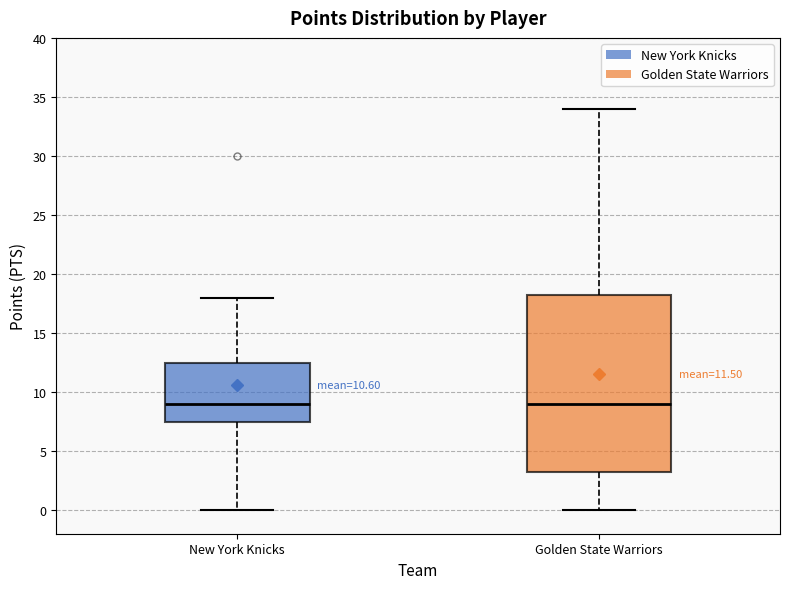

Comparing the boxes themselves (not the whiskers), which one is the tallest?

Golden State Warriors